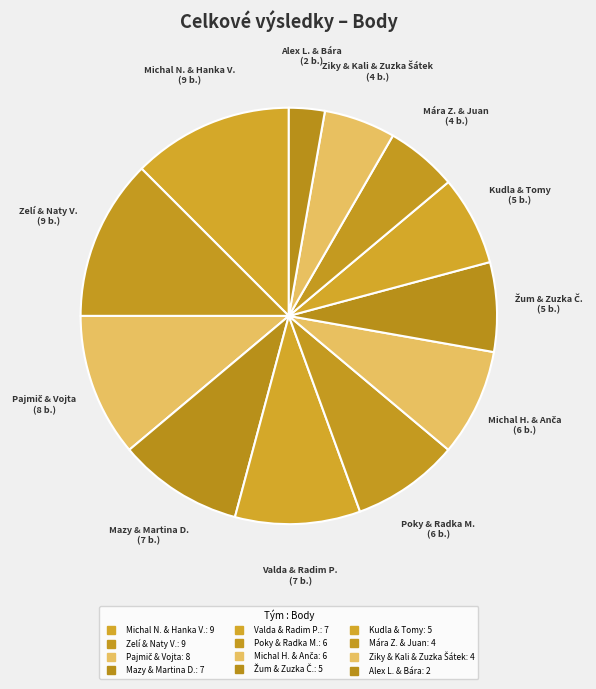

True or false: Zelí & Naty V. accounts for 26% of the total.

False